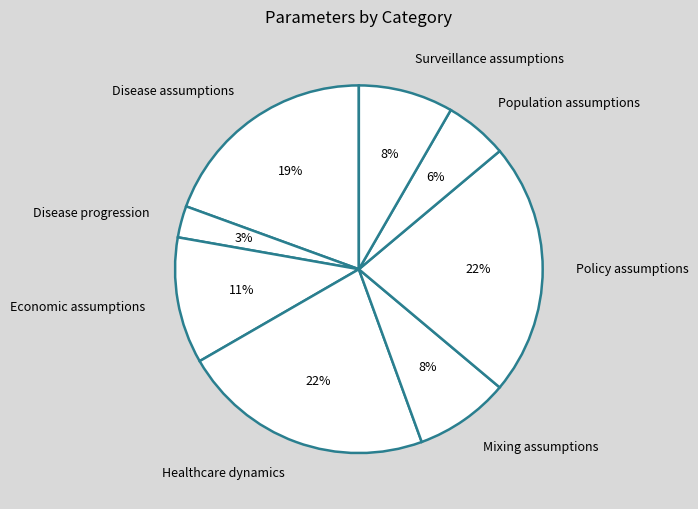

Is it true that Economic assumptions is 11% of the pie?

True